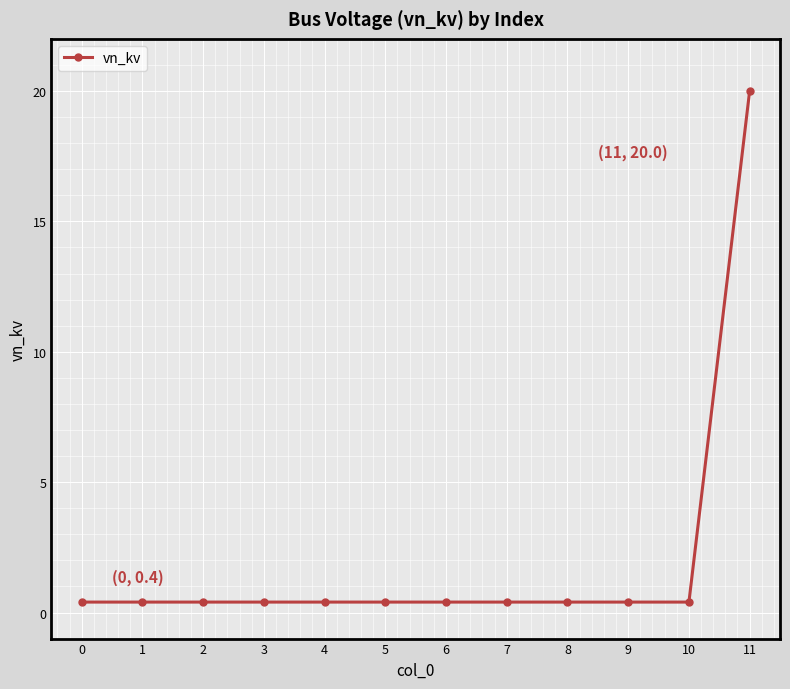

Which label corresponds to the largest value in the chart?

11